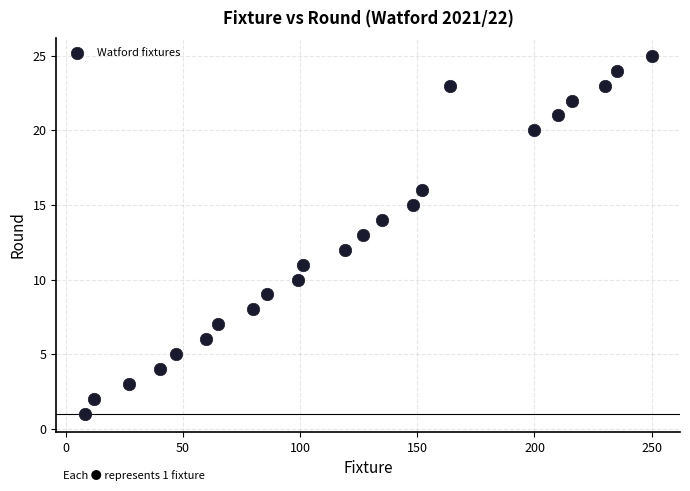

What is the range of Y values (max minus min)?

24